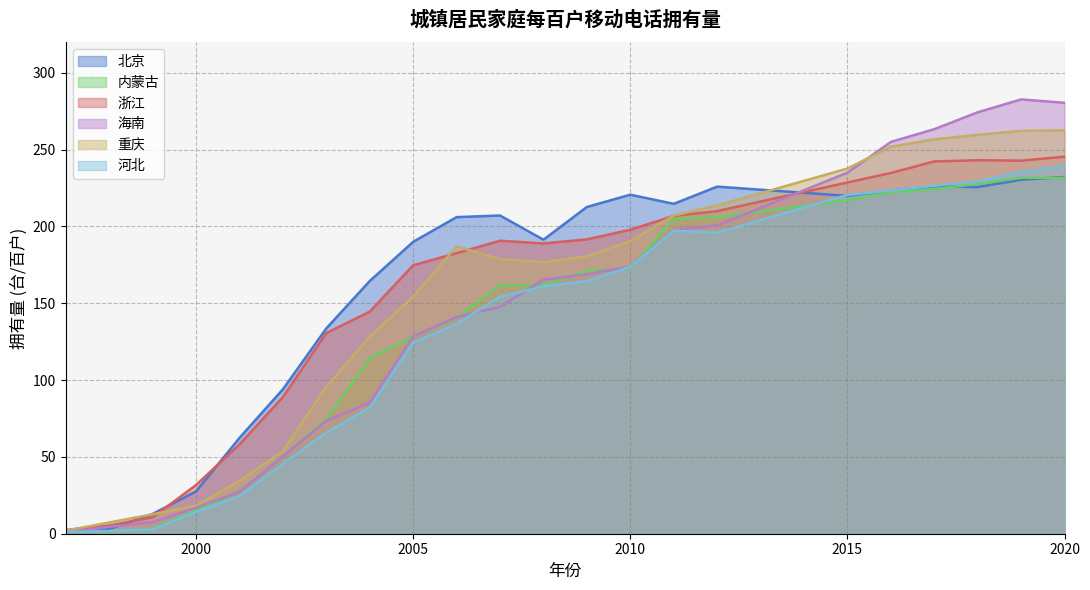

Reading left to right, transcribe all the data shown in this chart.

北京: 1.2	3.0	12.9	27.6	62.4	94.0	133.7	164.5	190.0	206.1	207.1	191.3	212.7	220.7	214.7	225.9	219.9	223.4	226.1	225.6	230.4	232.2
内蒙古: 2.1	1.6	3.4	15.1	27.4	50.2	74.6	114.2	128.4	140.3	161.6	162.0	170.8	172.8	204.7	206.1	216.9	222.2	224.3	227.6	231.7	231.6
浙江: 2.5	5.3	10.8	31.7	58.2	89.0	130.6	144.6	174.7	182.6	190.7	188.9	191.6	197.8	206.8	210.0	228.6	234.8	242.3	243.1	242.8	245.4
海南: 0.9	4.5	7.5	17.0	27.3	50.3	73.6	85.4	128.4	141.1	147.7	165.4	168.8	174.0	197.6	200.7	235.0	255.0	263.3	274.3	282.7	280.5
重庆: 2.0	7.3	12.7	18.3	34.3	53.9	95.7	128.3	154.3	187.0	178.8	176.7	180.5	190.5	207.1	213.7	237.7	251.9	256.7	259.6	262.2	262.5
河北: 1.3	1.8	2.8	14.1	24.4	45.6	65.8	82.1	124.5	136.5	154.3	160.9	164.4	173.7	197.3	195.9	220.5	223.4	226.5	229.3	235.4	239.4